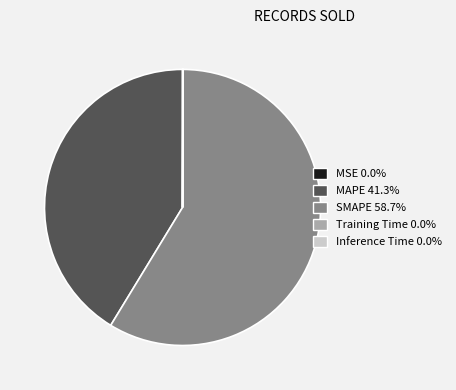

Which category accounts for the majority?

SMAPE